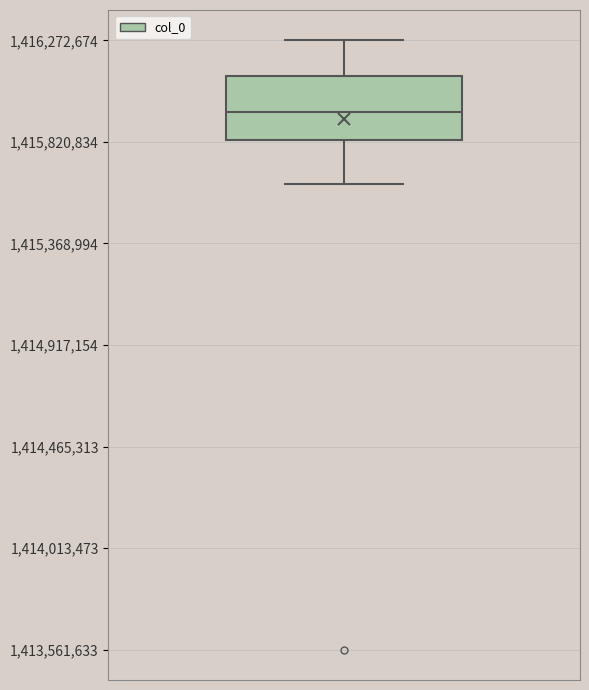

Transcribe this box plot: give where the median line is, the range the box spans, and where the two whiskers end, as read against the y-axis. The values are not printed on the chart, so give them approximately, as read against the axis.

median 1415950000, box 1415850000 to 1416100000, whiskers 1415650000 to 1416250000